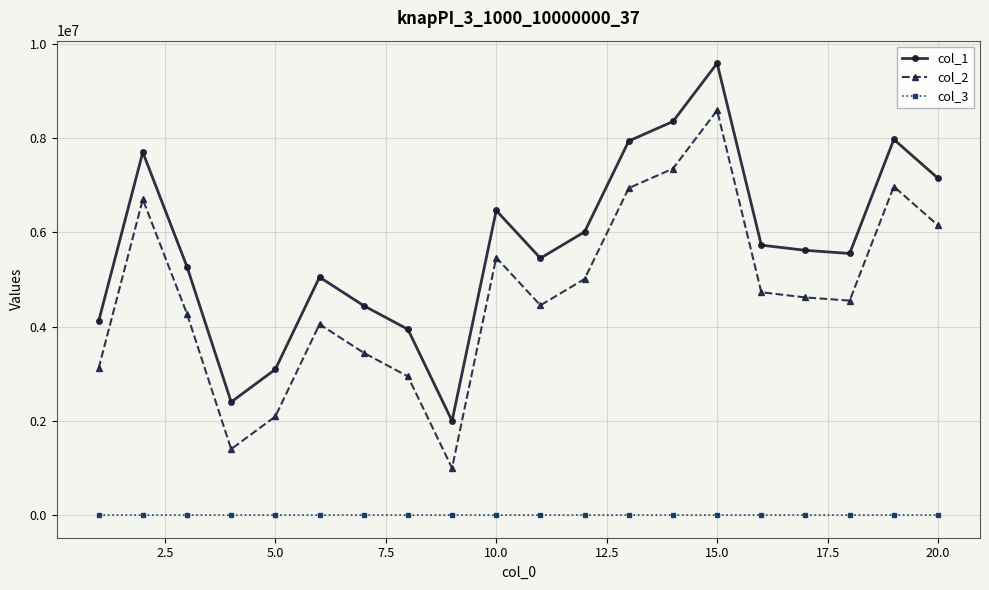

Which series has the largest total across all categories?

col_1